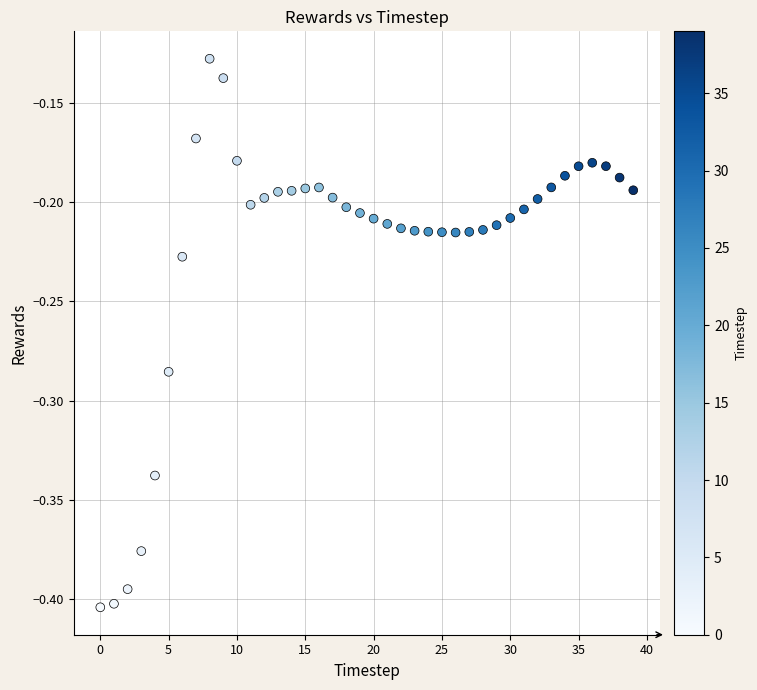

What is the range of Y values (max minus min)?

0.3